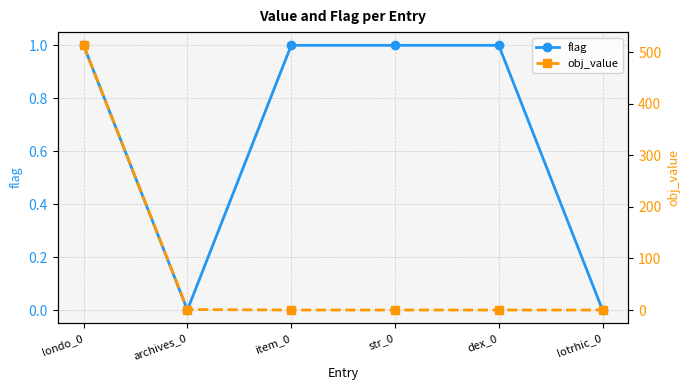

What is the label of the 1st point from the left?

londo_0